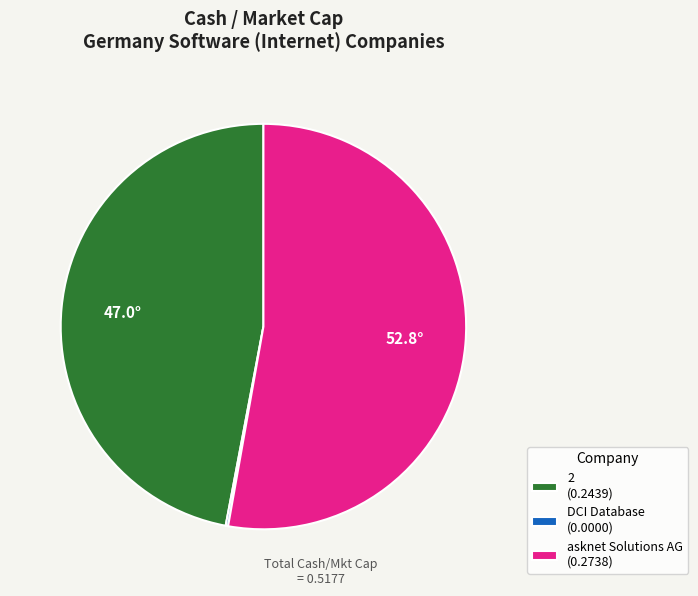

Which category accounts for the majority?

asknet Solutions AG (0.2738)